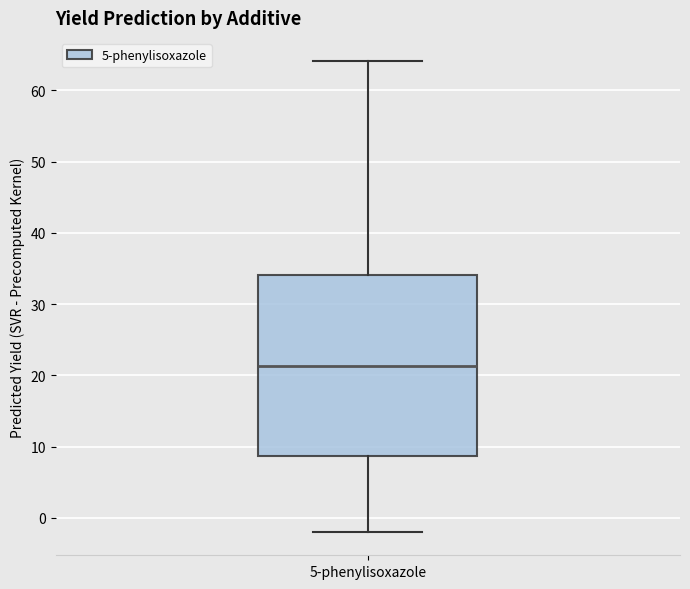

Transcribe this box plot: give where the median line is, the range the box spans, and where the two whiskers end, as read against the y-axis. The values are not printed on the chart, so give them approximately, as read against the axis.

median 21, box 9 to 34, whiskers -2 to 64